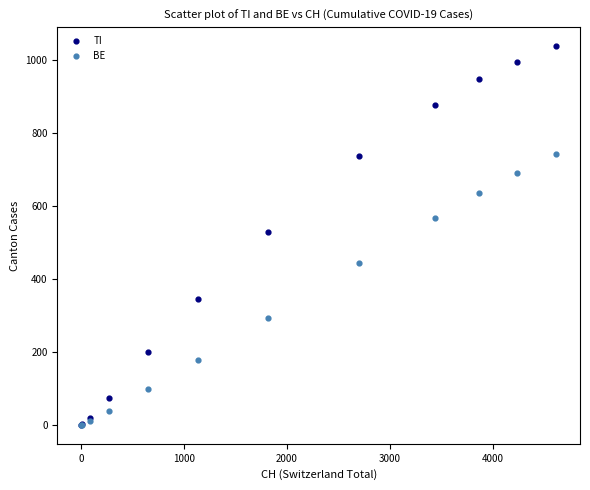

What are all the series names shown in the legend?

TI, BE